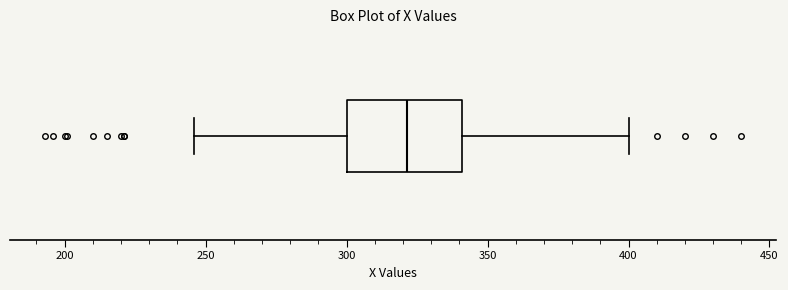

Read this box plot against the x-axis: the position of the median line, the range covered by the box, and the ends of both whiskers. The values are not printed on the chart, so give them approximately, as read against the axis.

median 320, box 300 to 340, whiskers 245 to 400